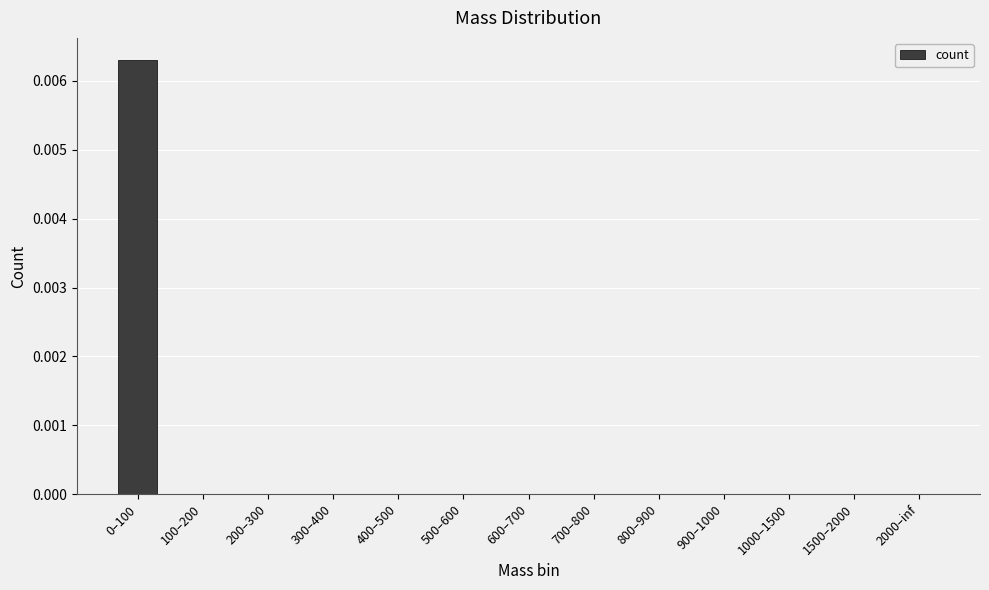

The value at 400–500 is 0.0. True or false?

True